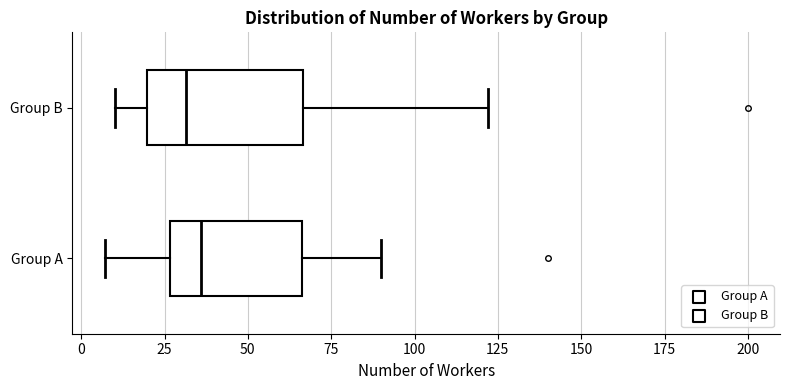

Reading bottom to top, read every box against the x-axis: the position of its median line, the range the box covers, and the ends of its whiskers. The values are not printed on the chart, so give them approximately, as read against the axis.

Group A: median 35, box 25 to 65, whiskers 5 to 90
Group B: median 30, box 20 to 65, whiskers 10 to 120